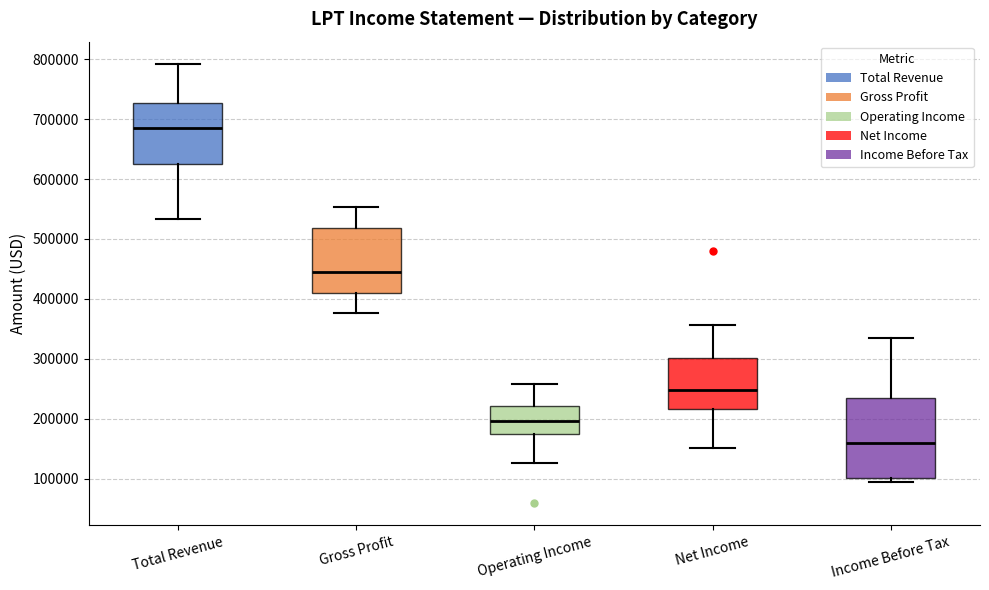

Reading left to right, read every box against the y-axis: the position of its median line, the range the box covers, and the ends of its whiskers. The values are not printed on the chart, so give them approximately, as read against the axis.

Total Revenue: median 690000, box 620000 to 730000, whiskers 530000 to 790000
Gross Profit: median 450000, box 410000 to 520000, whiskers 380000 to 550000
Operating Income: median 200000, box 170000 to 220000, whiskers 130000 to 260000
Net Income: median 250000, box 220000 to 300000, whiskers 150000 to 360000
Income Before Tax: median 160000, box 100000 to 230000, whiskers 90000 to 330000